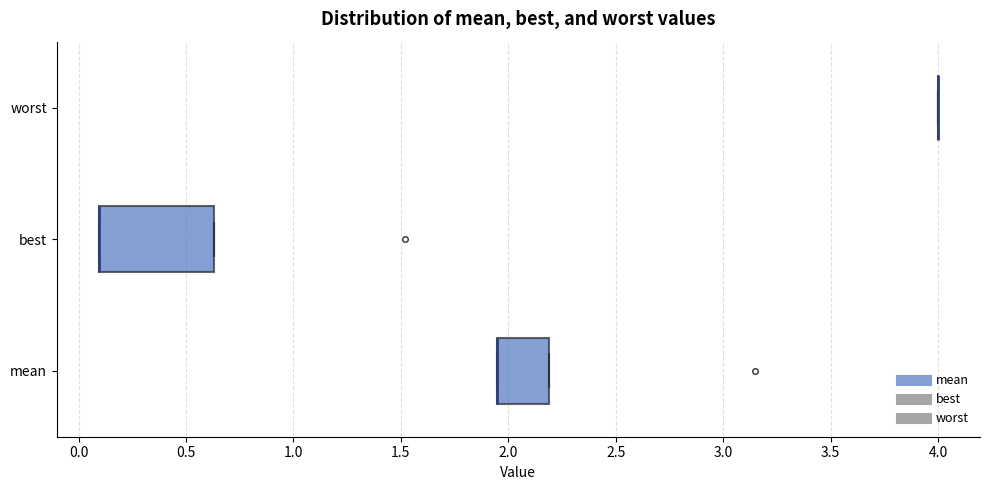

Reading bottom to top, read every box against the x-axis: the position of its median line, the range the box covers, and the ends of its whiskers. The values are not printed on the chart, so give them approximately, as read against the axis.

mean: median 1.95 (drawn on the box's left edge), box 1.95 to 2.20, whiskers 1.95 to 2.20
best: median 0.10 (drawn on the box's left edge), box 0.10 to 0.65, whiskers 0.10 to 0.65
worst: box collapsed to a line at 4.00, whiskers 4.00 to 4.00